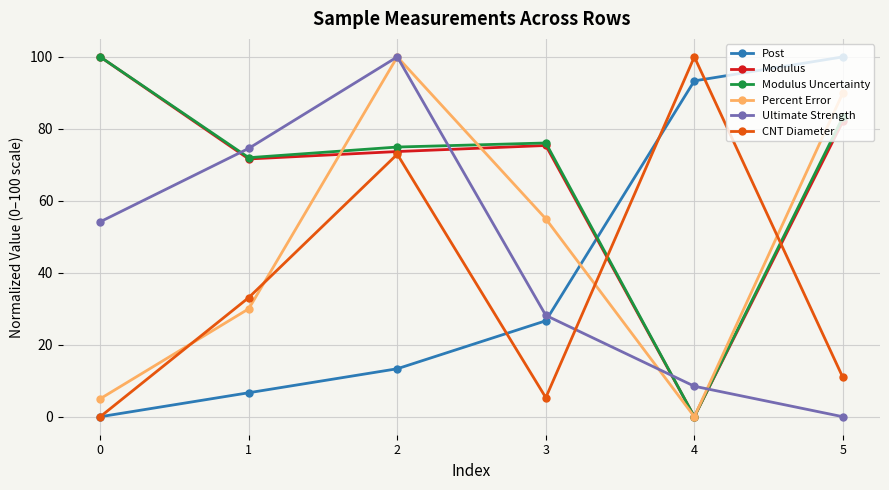

What is the difference between the highest and lowest values at 3?

70.8